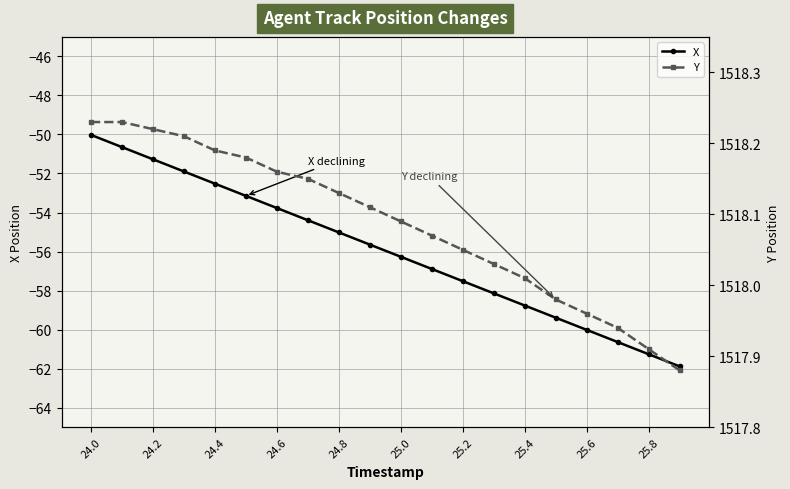

Is this an area chart (filled region under the line)?

No